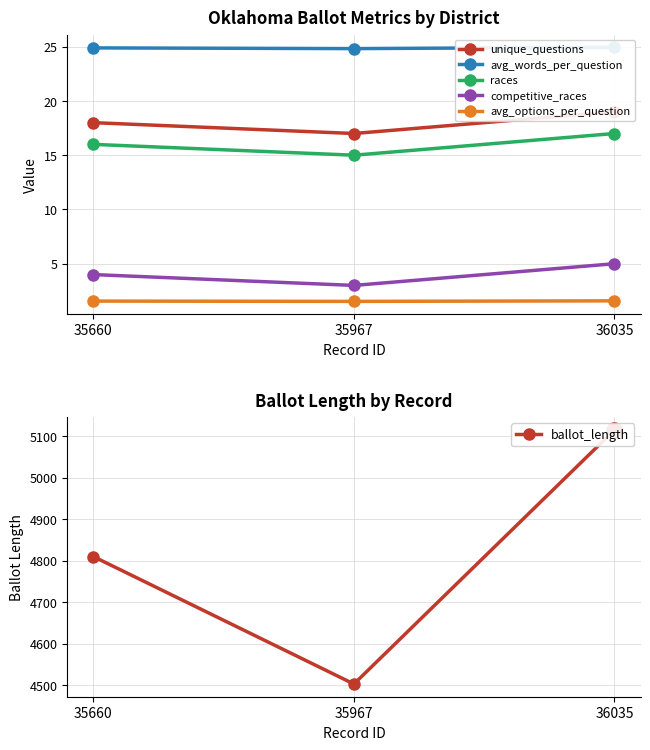

At which category is the sum across all series the highest?

36035